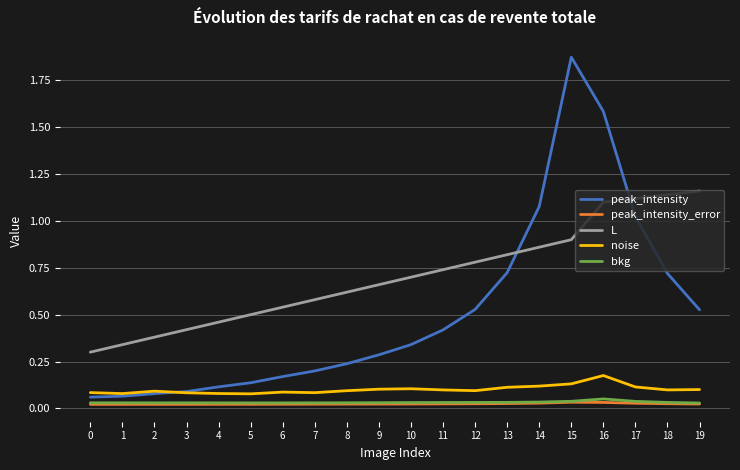

Which series has the widest spread of values?

peak_intensity